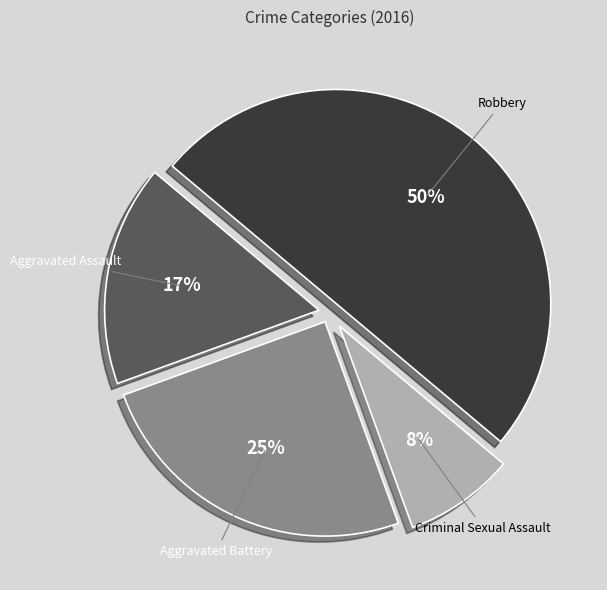

To the nearest percent, what is the combined percentage of Aggravated Assault and Robbery?

67%